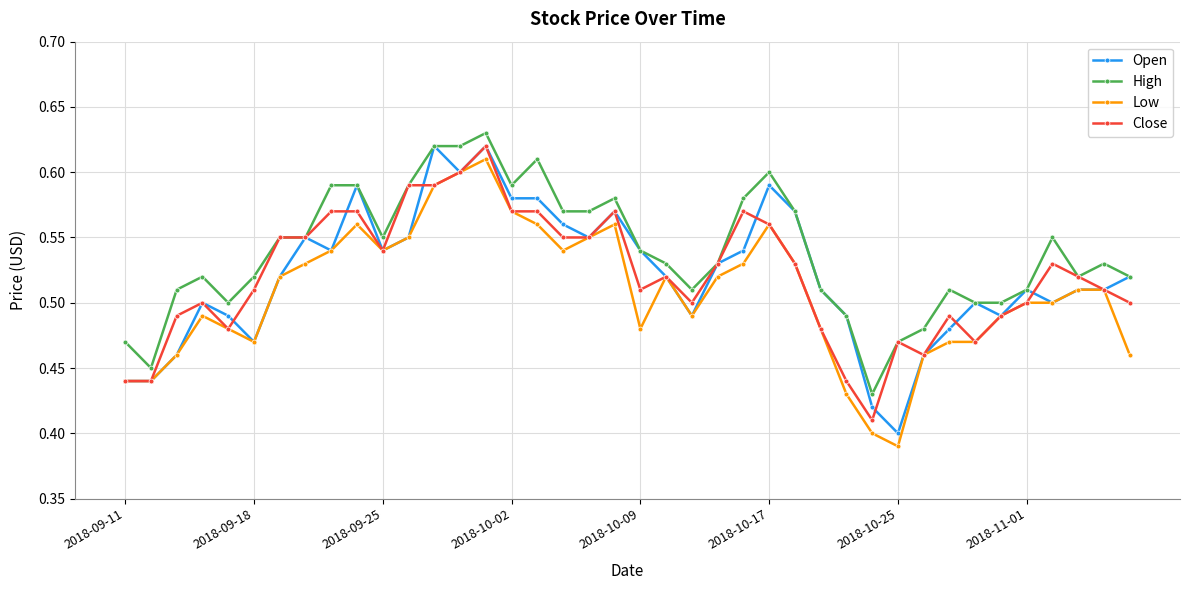

Count the Open values in the range 0 to 1.

40